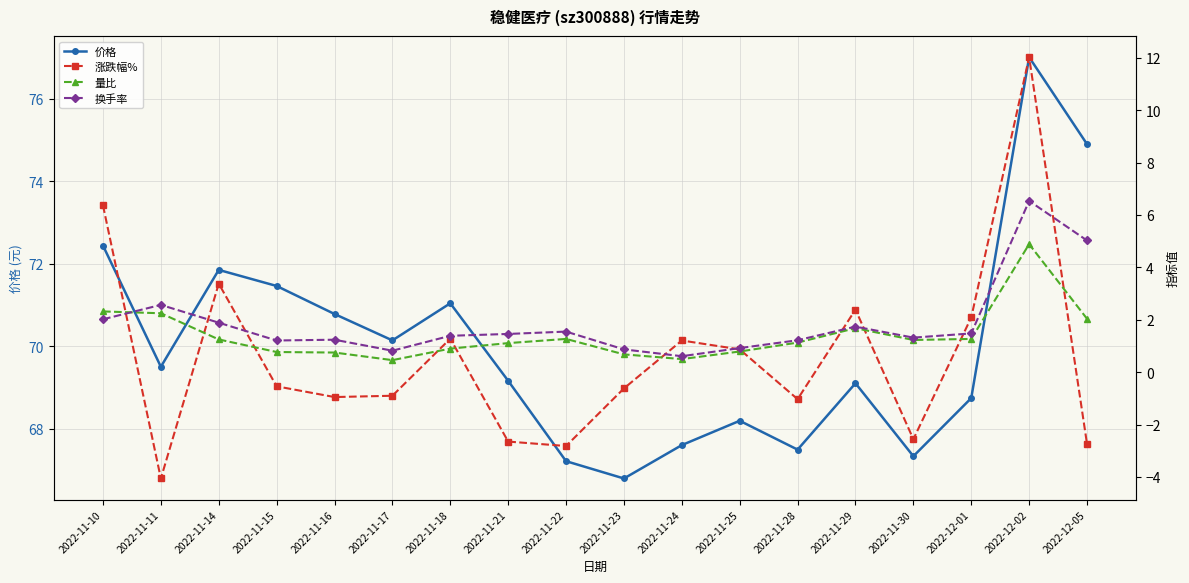

Is the value of 涨跌幅% at 2022-11-28 greater than the value of 量比 at 2022-11-11?

No